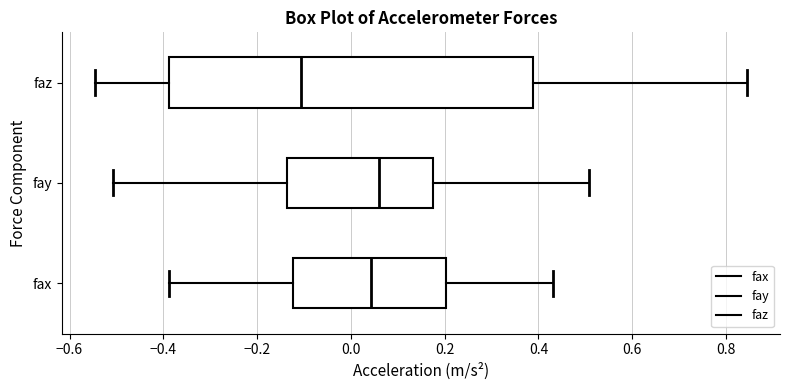

Reading bottom to top, read every box against the x-axis: the position of its median line, the range the box covers, and the ends of its whiskers. The values are not printed on the chart, so give them approximately, as read against the axis.

fax: median 0.04, box -0.12 to 0.20, whiskers -0.38 to 0.44
fay: median 0.06, box -0.14 to 0.18, whiskers -0.50 to 0.50
faz: median -0.10, box -0.38 to 0.38, whiskers -0.54 to 0.84